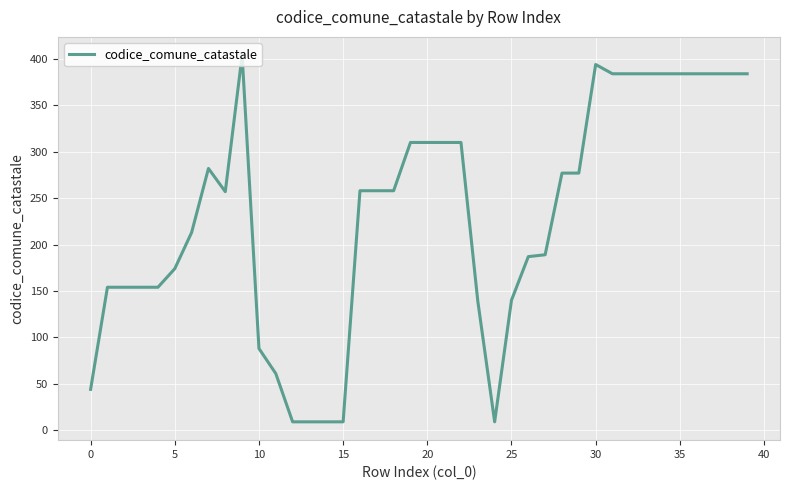

What is the difference between the maximum and minimum values?

395